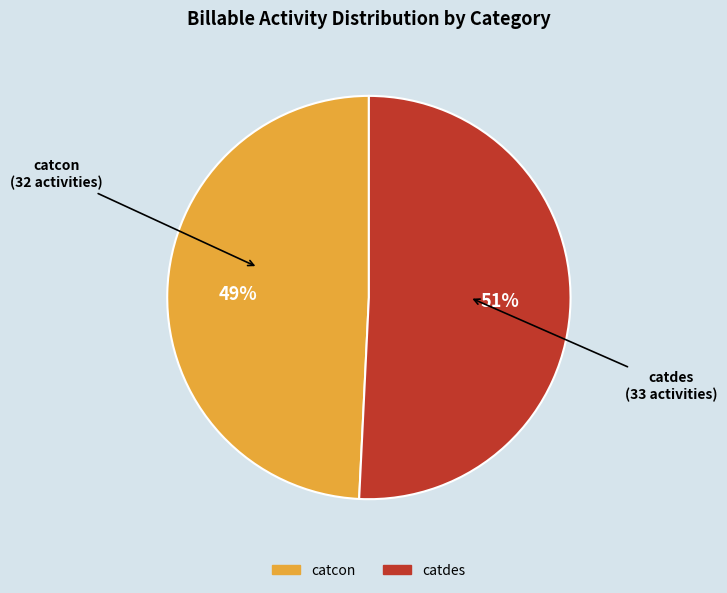

Do catcon and catdes together represent more than half of the pie?

Yes